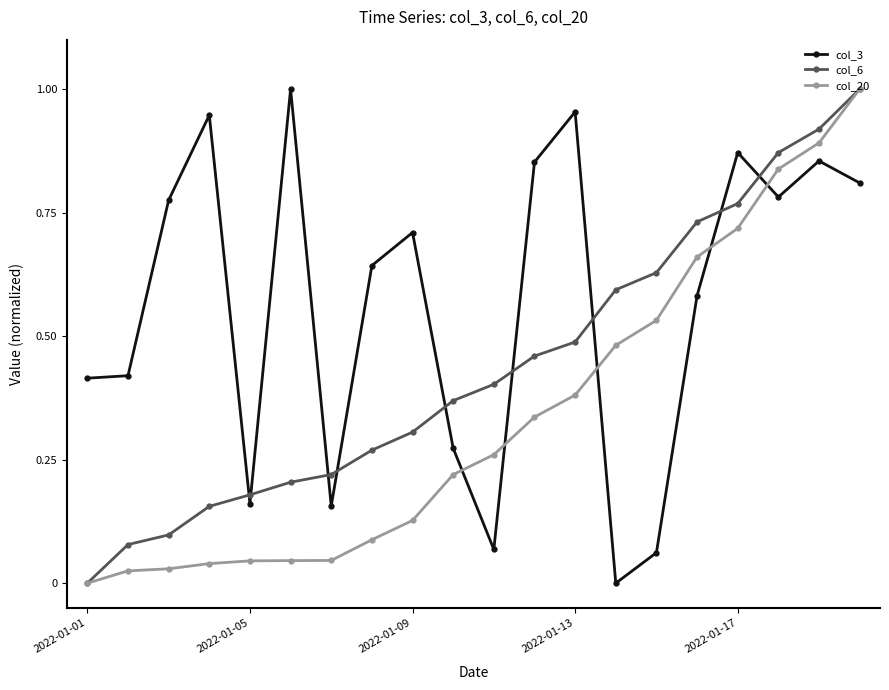

True or false: col_3 has more than 1 interior local peaks.

True